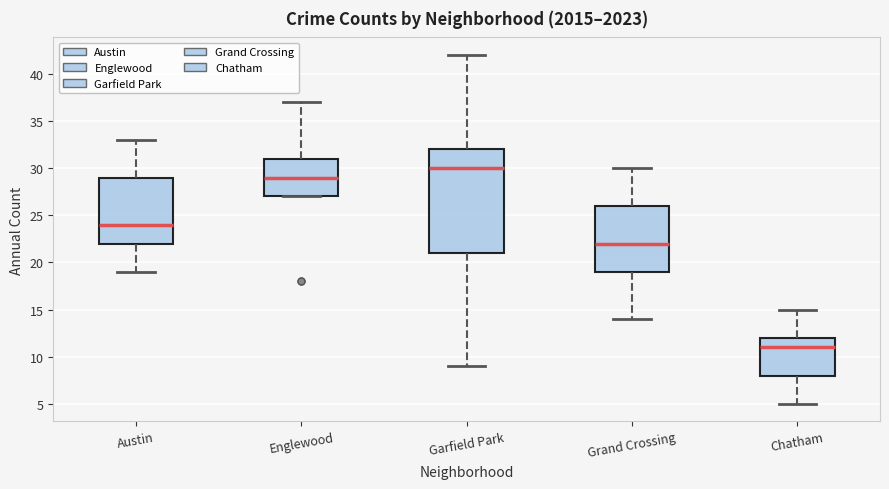

Comparing the boxes themselves (not the whiskers), which one is the tallest?

Garfield Park